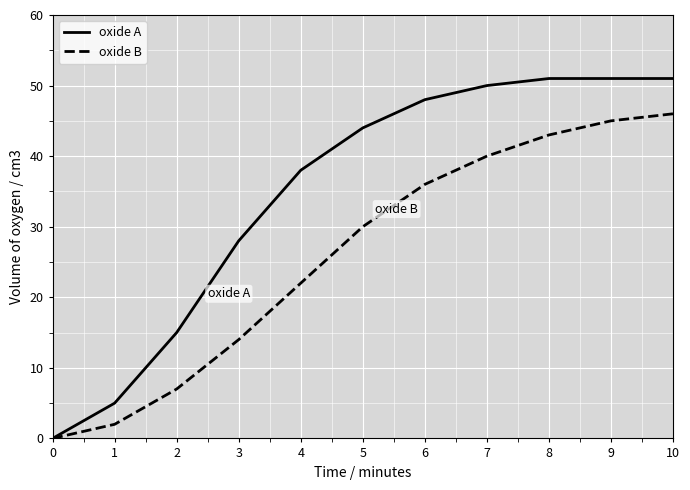

Reading right to left, list all the values displayed in this chart.

oxide A: 10=51	9=51	8=51	7=50	6=48	5=44	4=38	3=28	2=15	1=5	0=0
oxide B: 10=46	9=45	8=43	7=40	6=36	5=30	4=22	3=14	2=7	1=2	0=0